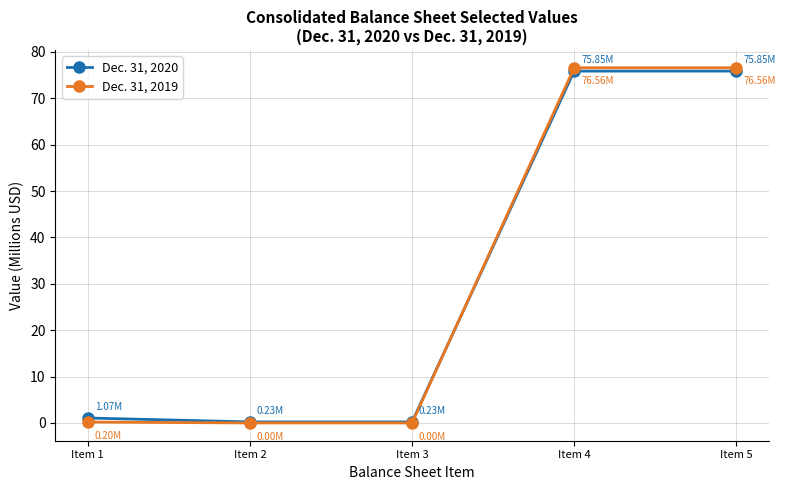

After their last crossing, which series has the higher values: Dec. 31, 2019 or Dec. 31, 2020?

Dec. 31, 2019